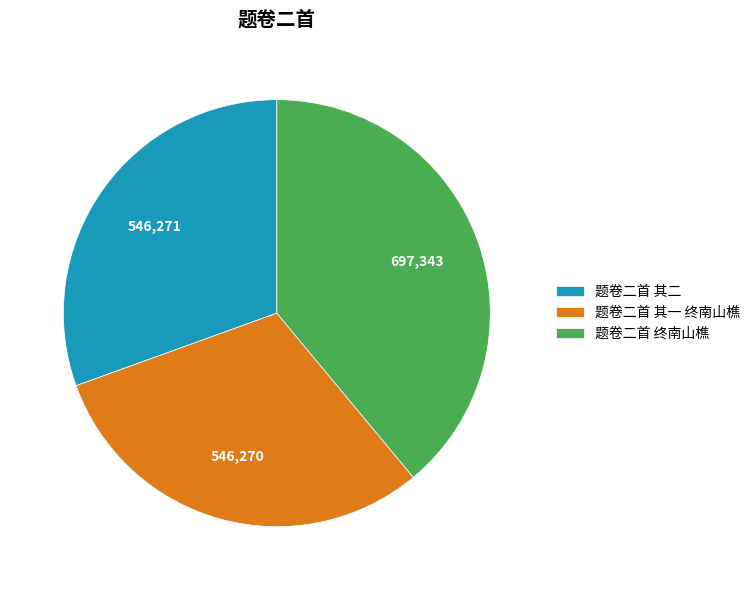

What is the largest slice in the pie chart?

题卷二首 终南山樵